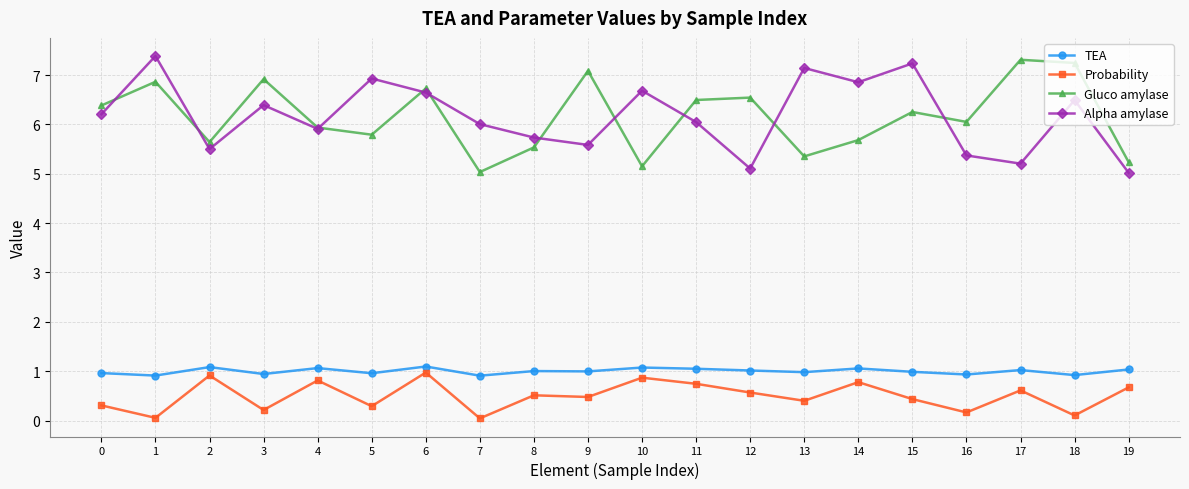

True or false: Gluco amylase and TEA intersect in this chart.

False